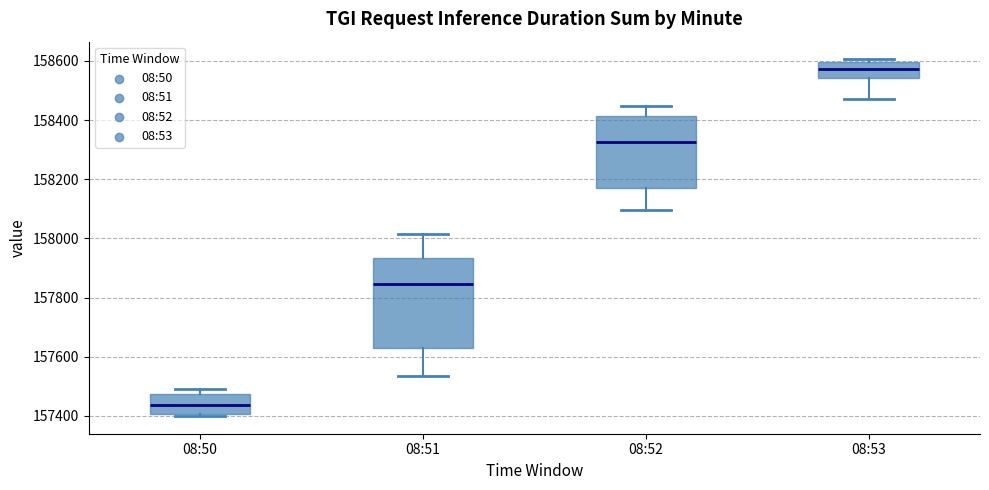

Reading left to right, read every box against the y-axis: the position of its median line, the range the box covers, and the ends of its whiskers. The values are not printed on the chart, so give them approximately, as read against the axis.

08:50: median 157440, box 157400 to 157480, whiskers 157400 (just below the box's lower edge) to 157480 (just above the box's upper edge)
08:51: median 157840, box 157640 to 157940, whiskers 157540 to 158020
08:52: median 158320, box 158180 to 158420, whiskers 158100 to 158440
08:53: median 158580, box 158540 to 158600, whiskers 158480 to 158600 (just above the box's upper edge)